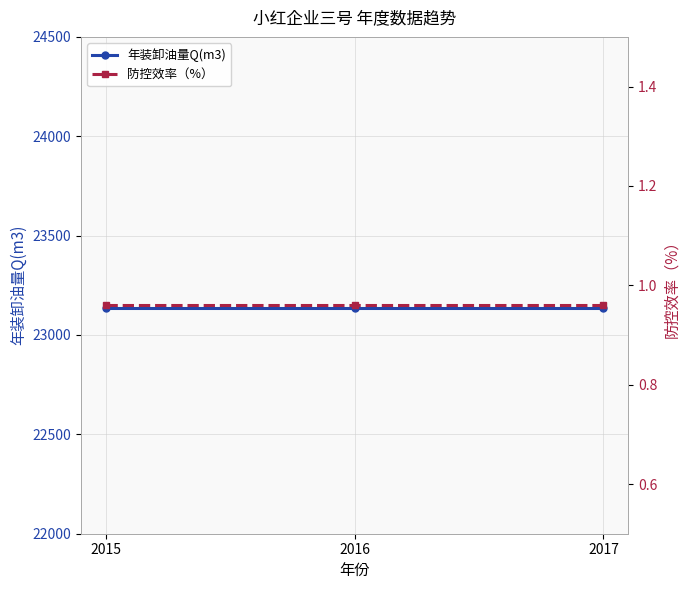

What is the sum of the 年装卸油量Q(m3) values at 2016 and 2015?

46268.0